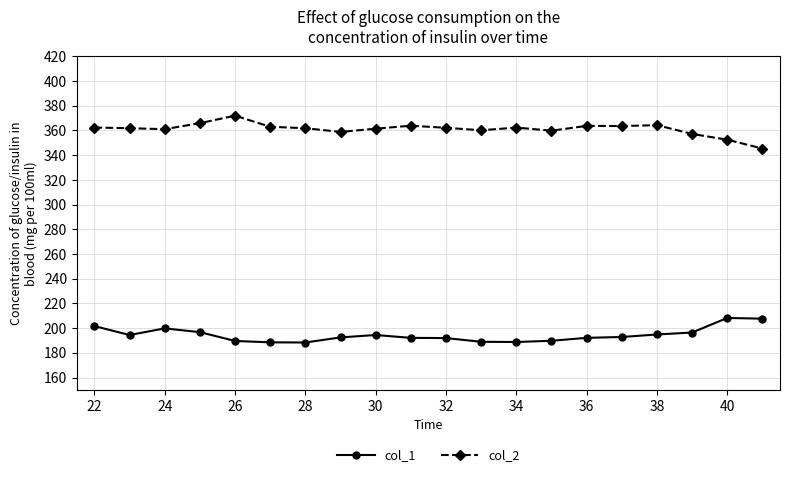

What is the highest value of the col_1 series?

208.2